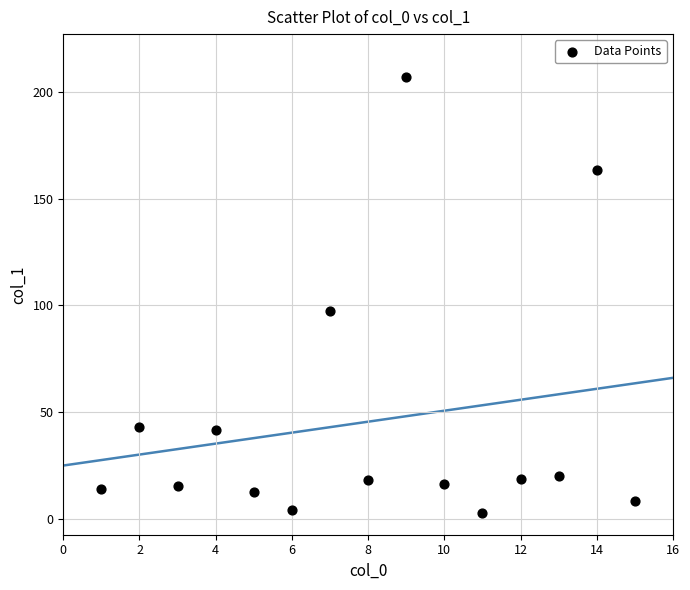

What is the range of X values (max minus min)?

14.0